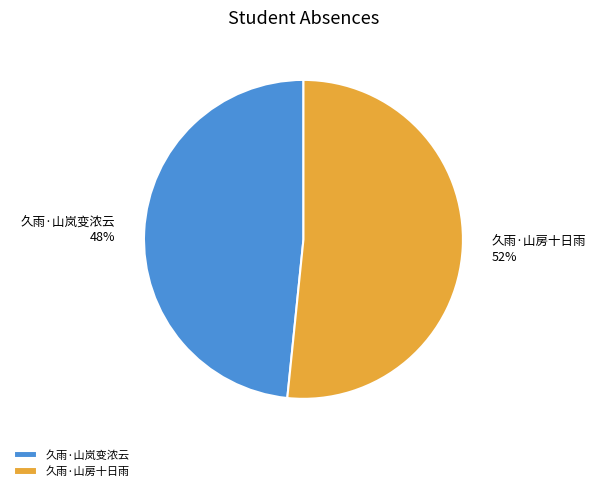

How many slices are in this pie chart?

2